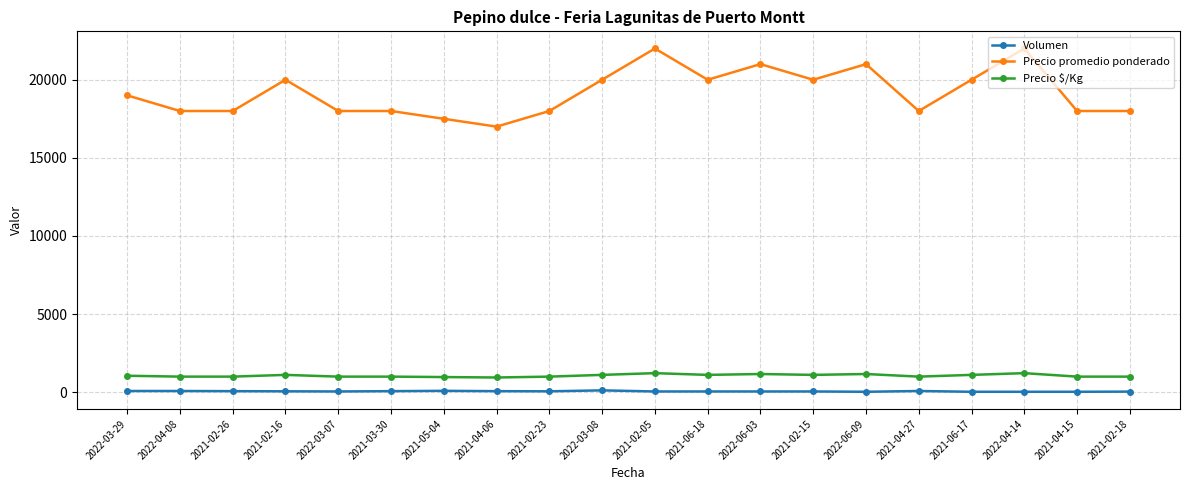

List the series in order of their peak value, lowest first.

Volumen, Precio $/Kg, Precio promedio ponderado